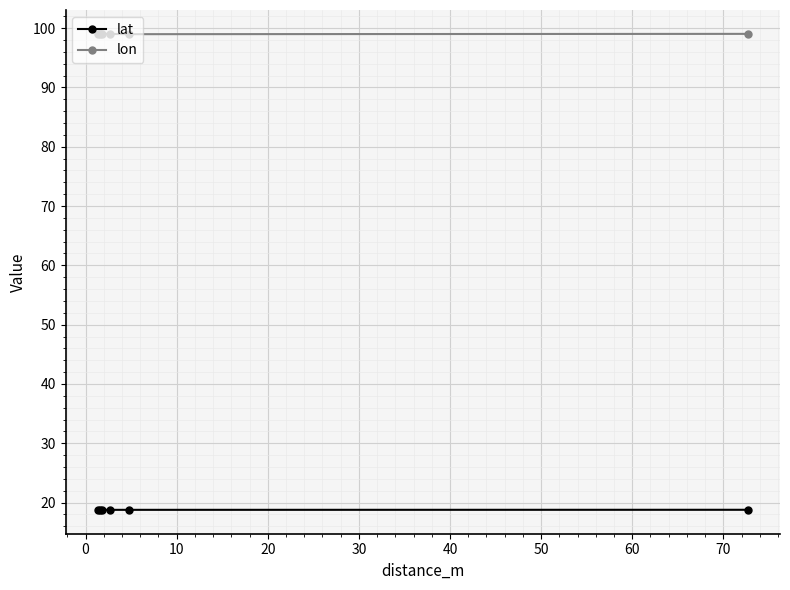

What is the highest value of the lon series?

99.0